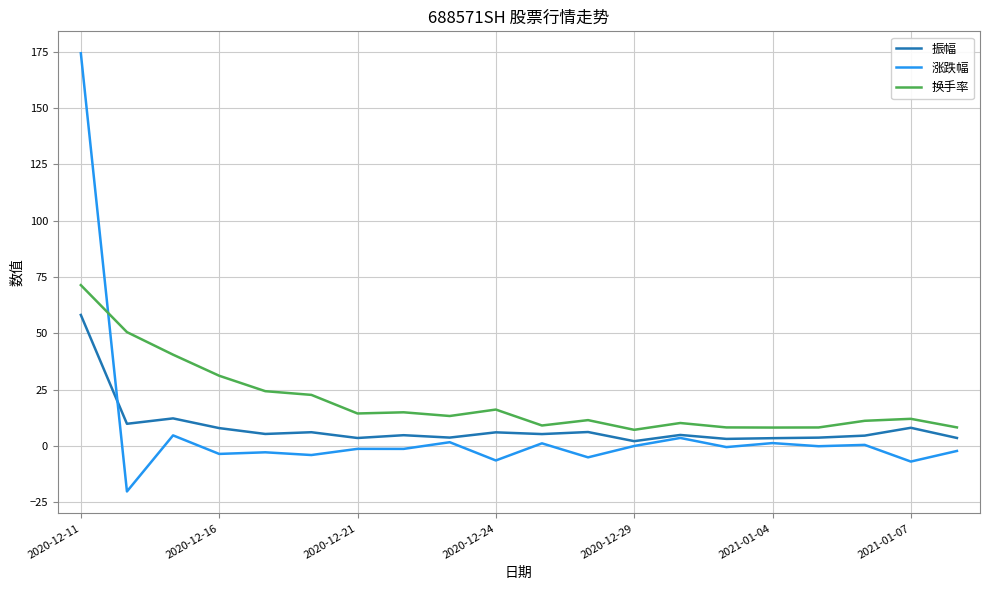

True or false: 换手率 and 涨跌幅 cross at least once.

True